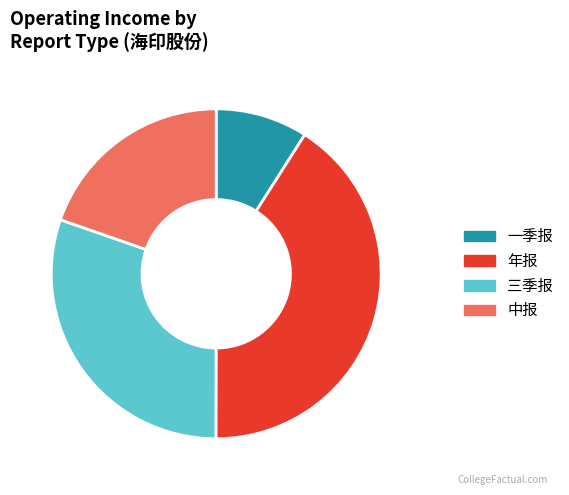

Is there any slice that represents more than half of the pie?

No